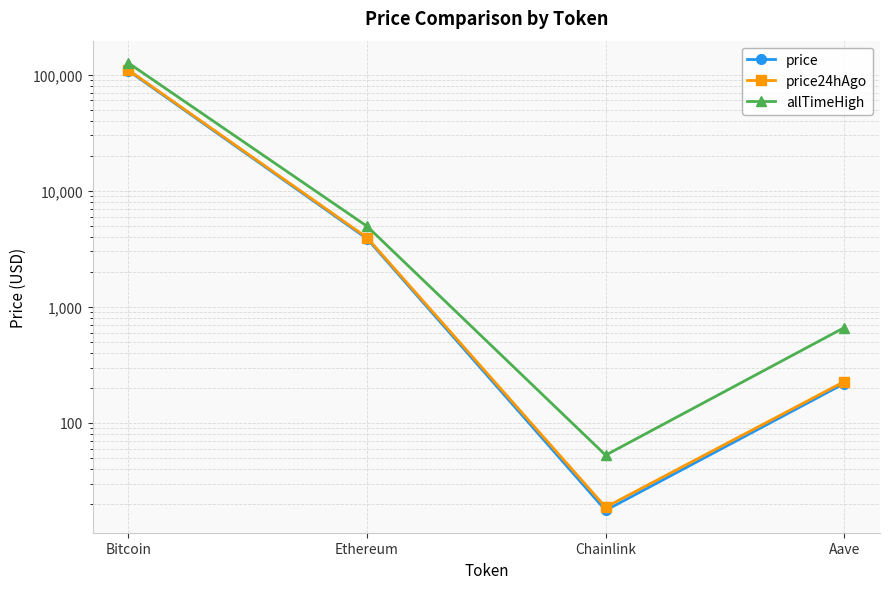

What is the difference between the highest and lowest values at Chainlink?

35.1